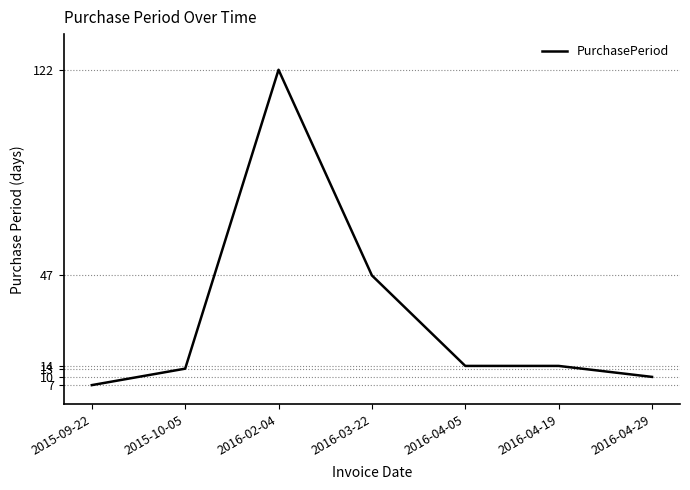

Where is the data nearest to the value 64?

2016-03-22